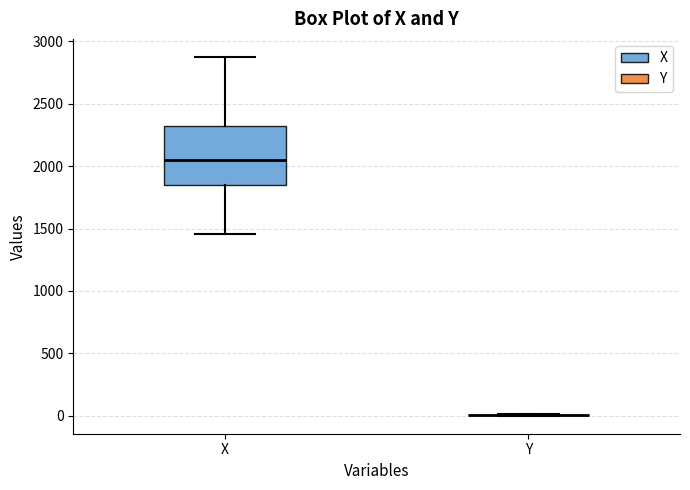

Reading left to right, read every box against the y-axis: the position of its median line, the range the box covers, and the ends of its whiskers. The values are not printed on the chart, so give them approximately, as read against the axis.

X: median 2050, box 1850 to 2300, whiskers 1450 to 2900
Y: box collapsed to a line at 0, whiskers 0 to 0